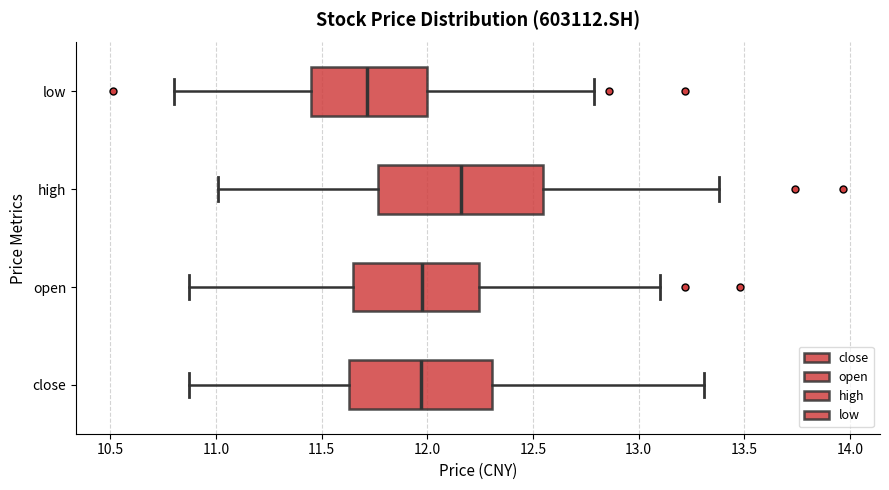

Reading bottom to top, transcribe this box plot: for each box, give where its median line is, the range the box spans, and where its two whiskers end, as read against the x-axis. The values are not printed on the chart, so give them approximately, as read against the axis.

close: median 11.95, box 11.65 to 12.30, whiskers 10.85 to 13.30
open: median 12.00, box 11.65 to 12.25, whiskers 10.85 to 13.10
high: median 12.15, box 11.75 to 12.55, whiskers 11.00 to 13.40
low: median 11.70, box 11.45 to 12.00, whiskers 10.80 to 12.80